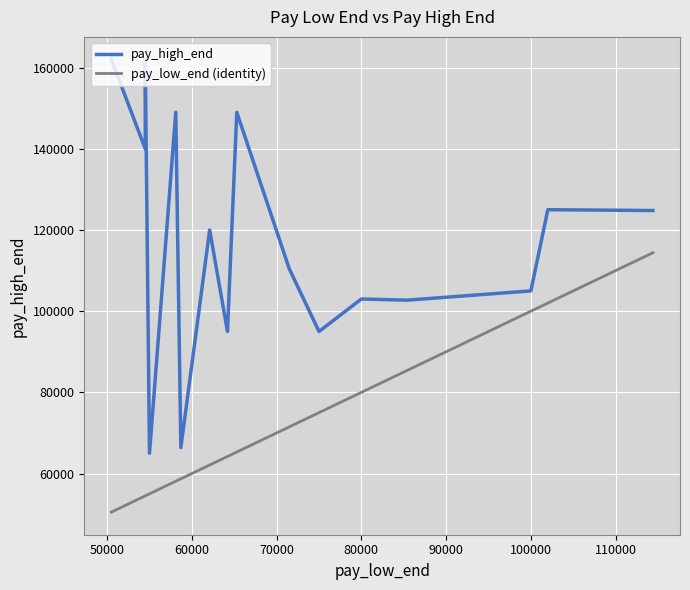

True or false: pay_low_end (identity) has more than 2 points higher than both neighbors.

False